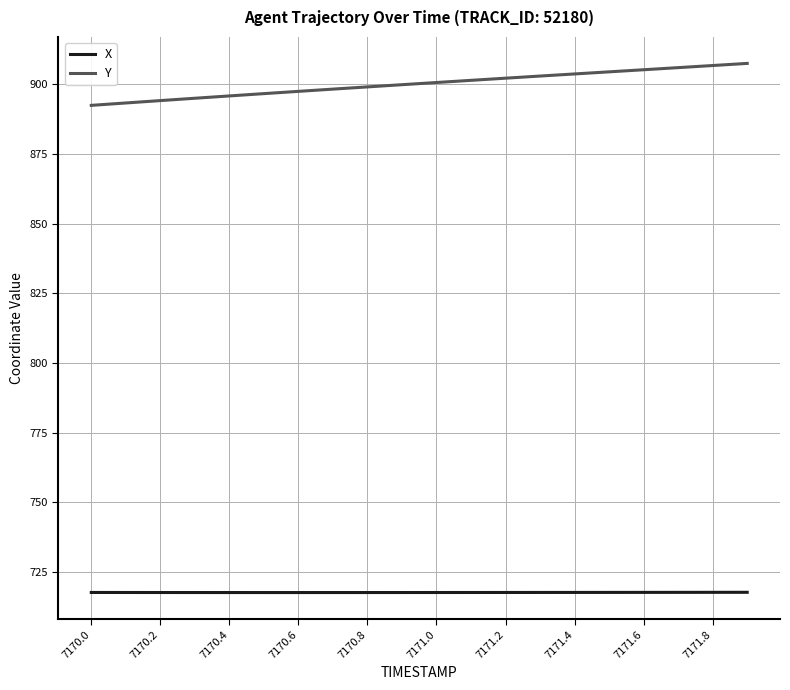

How many values in the Y series are below 900?

10